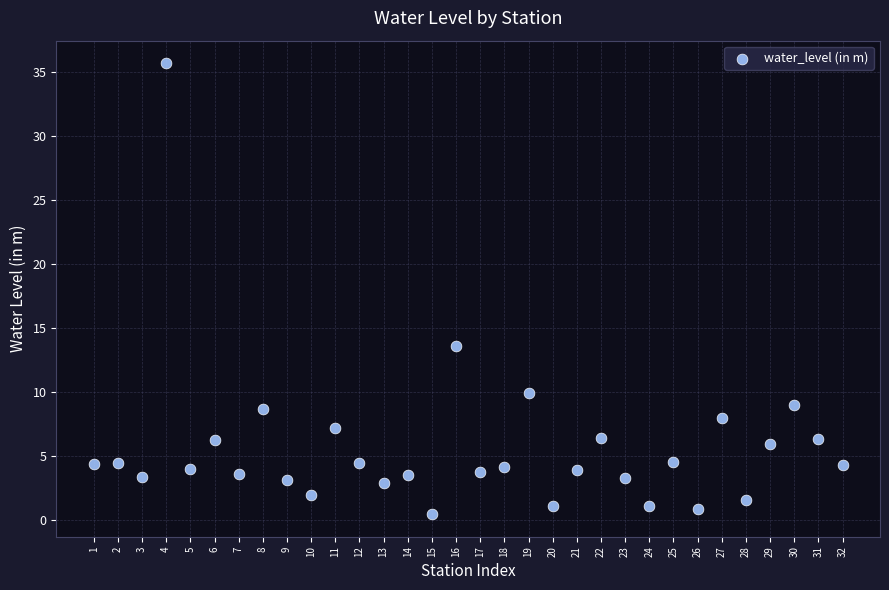

What Y value in the scatter plot is closest to 18?

13.5